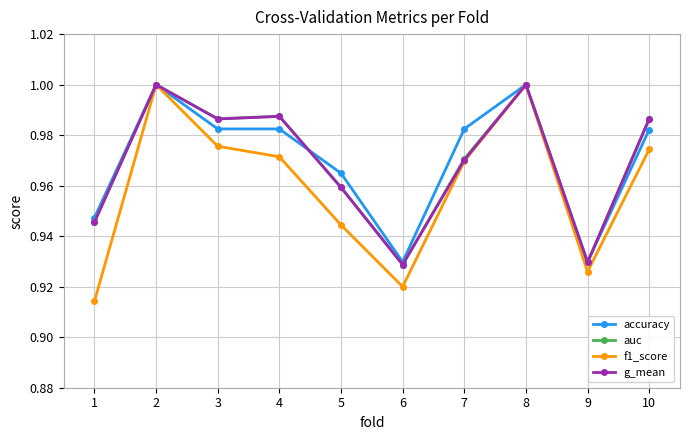

True or false: g_mean has more than 0 points higher than both neighbors.

True